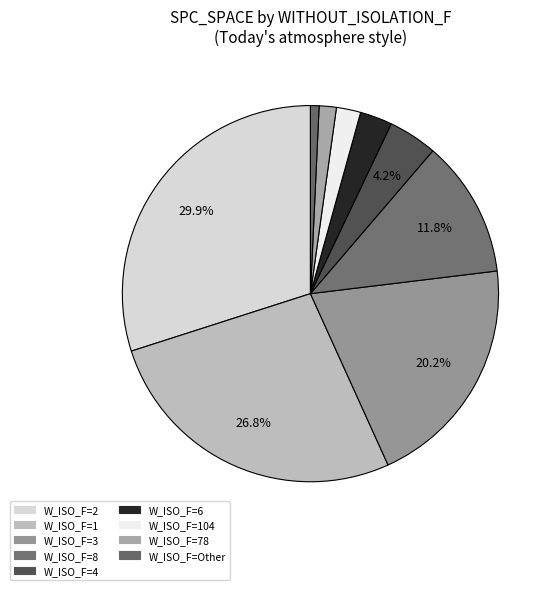

How many segments does this pie chart have?

9